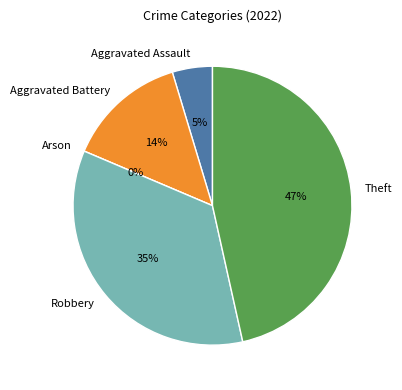

To the nearest percent, what portion does Robbery represent?

35%